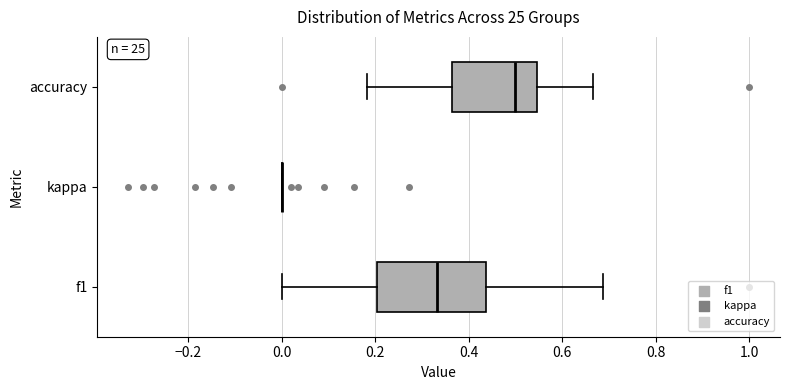

Where is the right edge of the box for f1 on the x-axis? The values are not printed on the chart, so give them approximately, as read against the axis.

0.44